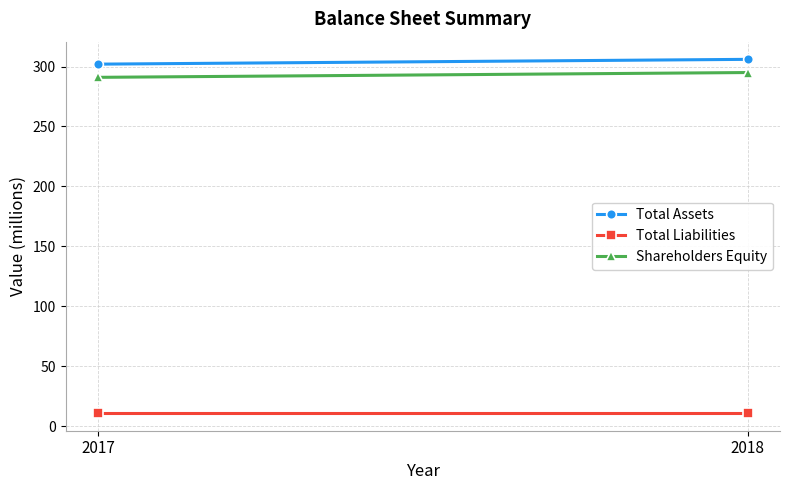

Rank the categories by Total Liabilities value from lowest to highest.

2017, 2018